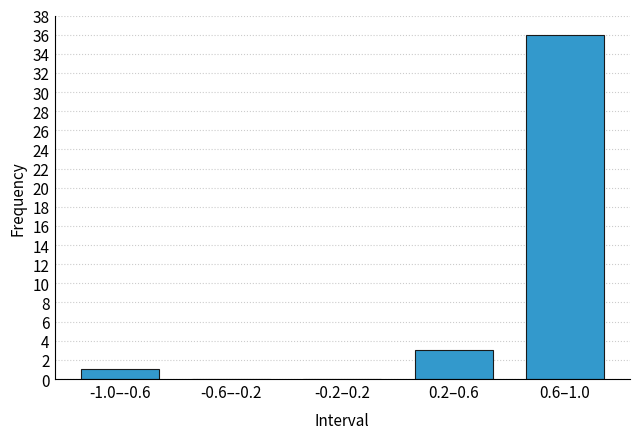

Reading right to left, list all the values displayed in this chart.

0.6–1.0=36	0.2–0.6=3	-0.2–0.2=0	-0.6–-0.2=0	-1.0–-0.6=1